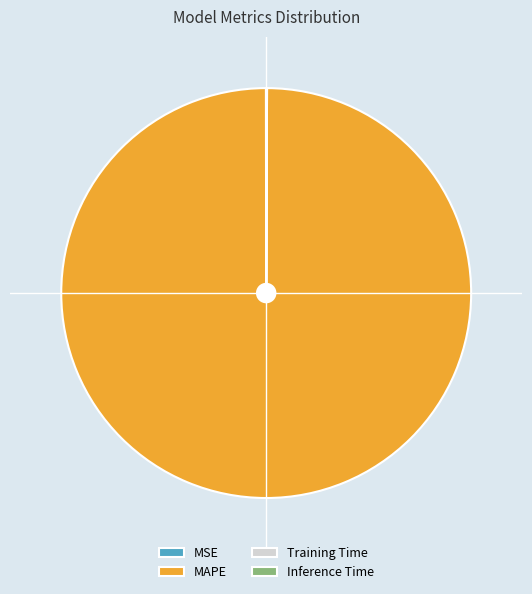

Does any single category account for the majority?

Yes